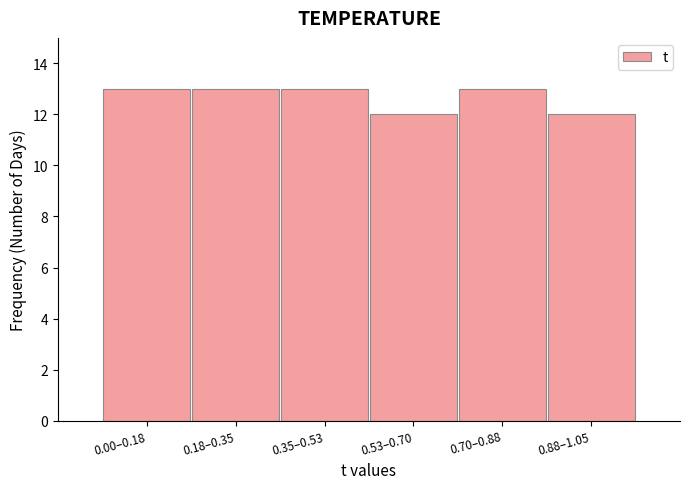

Reading left to right, what are all the values shown in this chart?

0.00–0.18=13	0.18–0.35=13	0.35–0.53=13	0.53–0.70=12	0.70–0.88=13	0.88–1.05=12